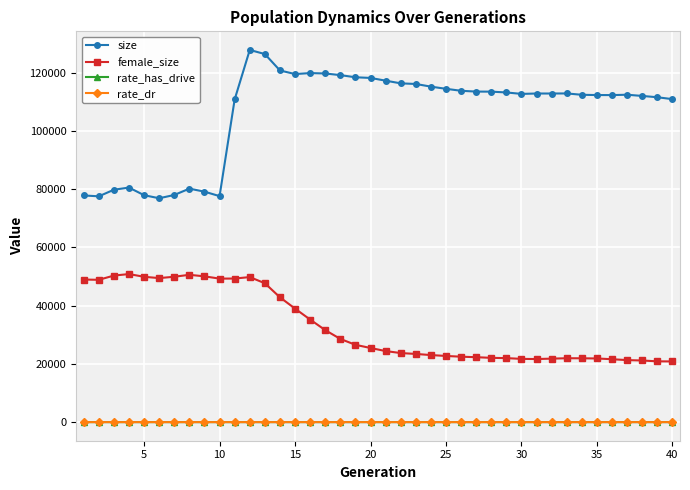

What is the value of the female_size point at the 32nd from the left?

21806.0